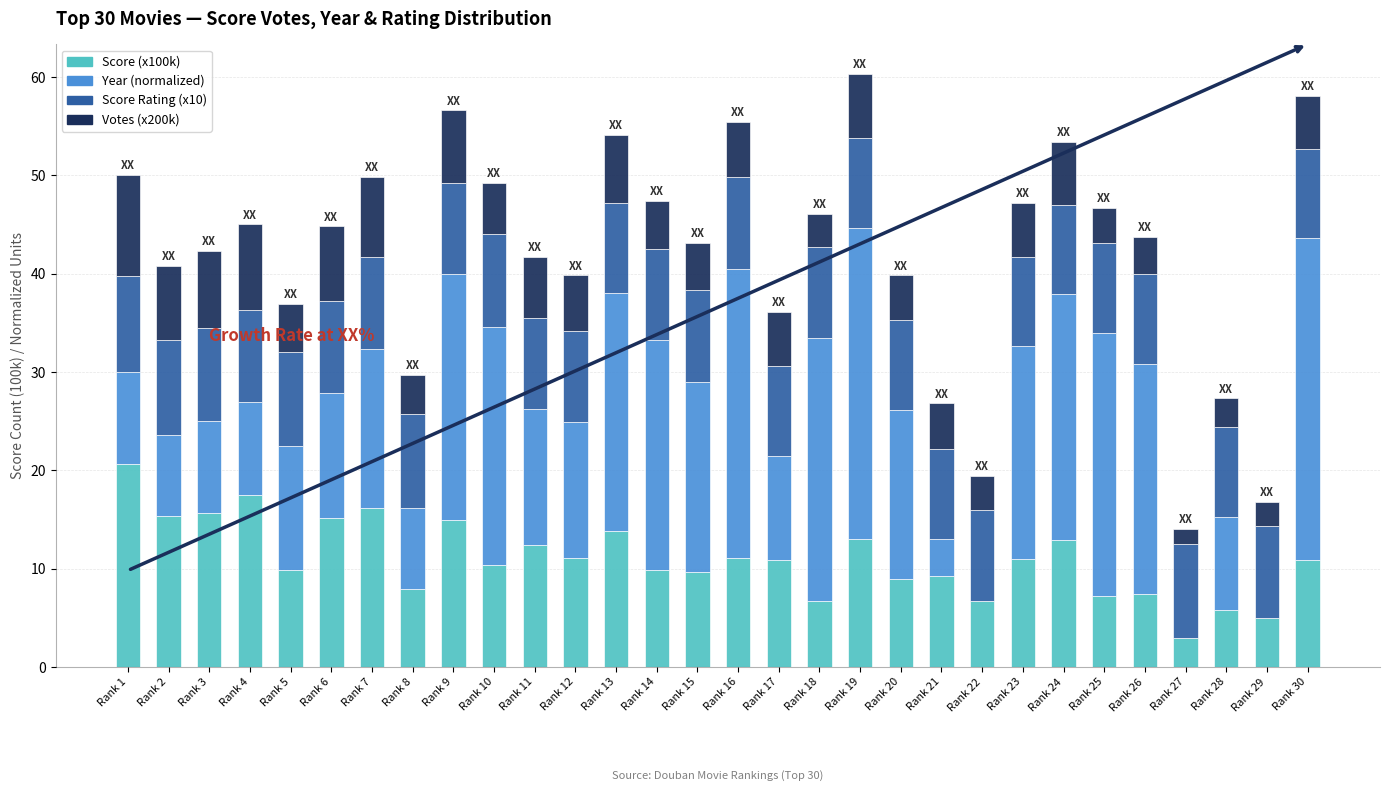

What is the total value across all series at Rank 30?

58.1